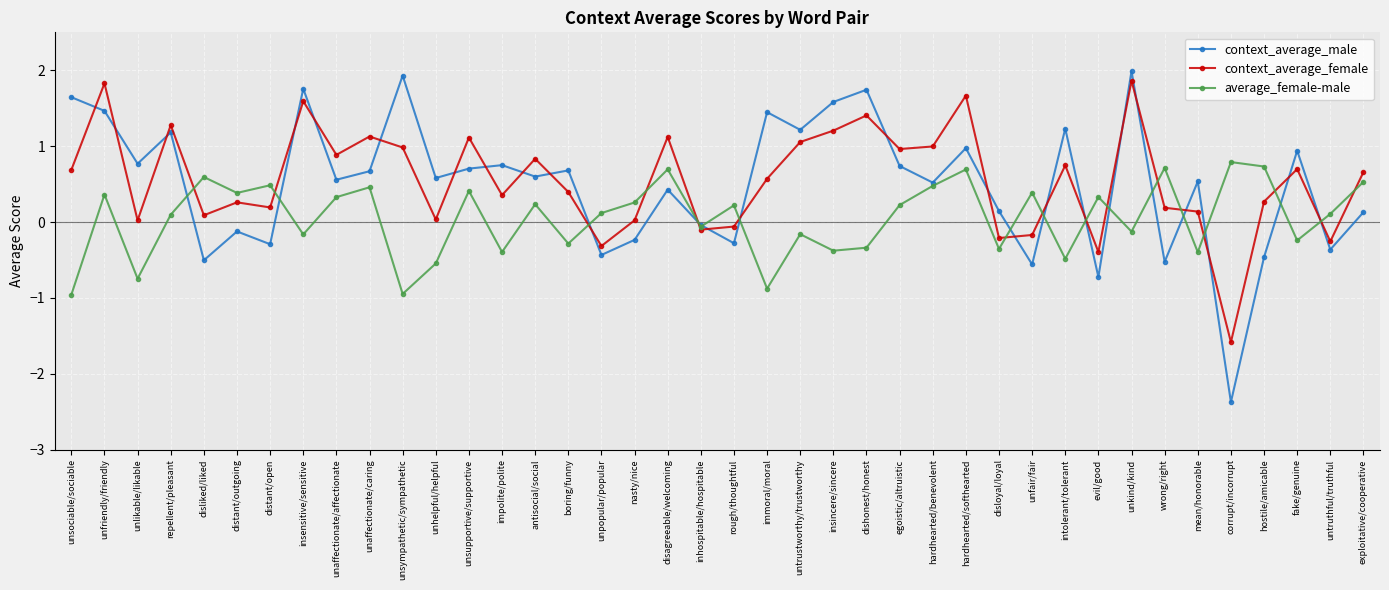

How many values in the average_female-male series are below 0?

17